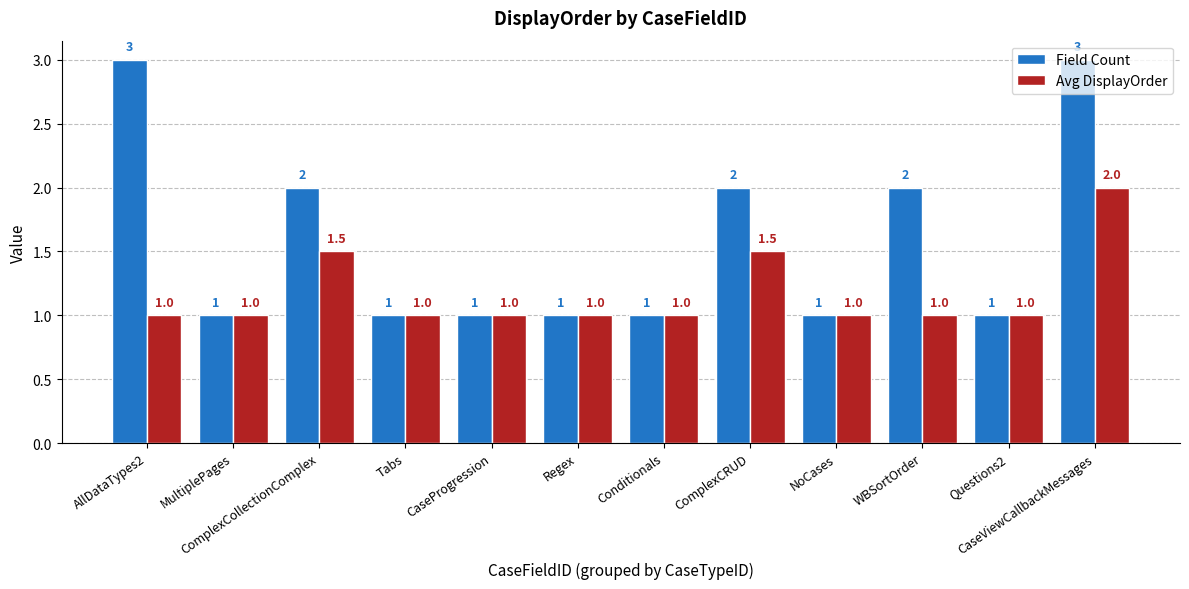

How many Avg DisplayOrder values are between 1 and 2?

12